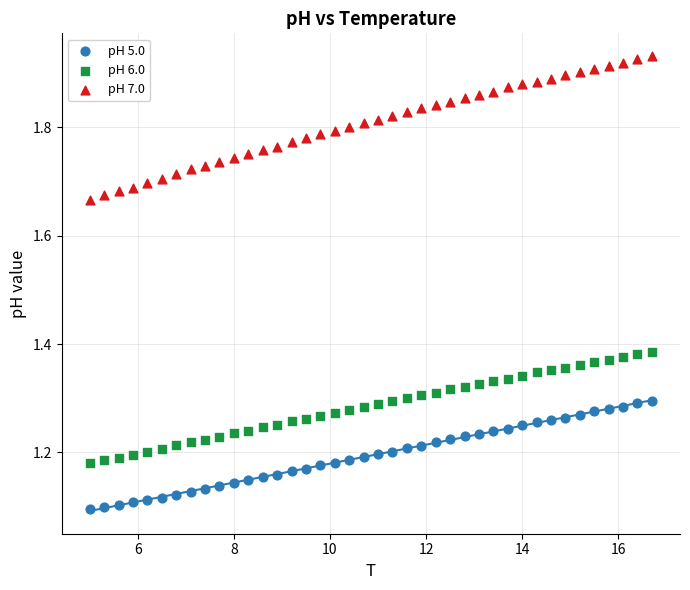

Which series reaches the minimum Y coordinate?

pH 5.0